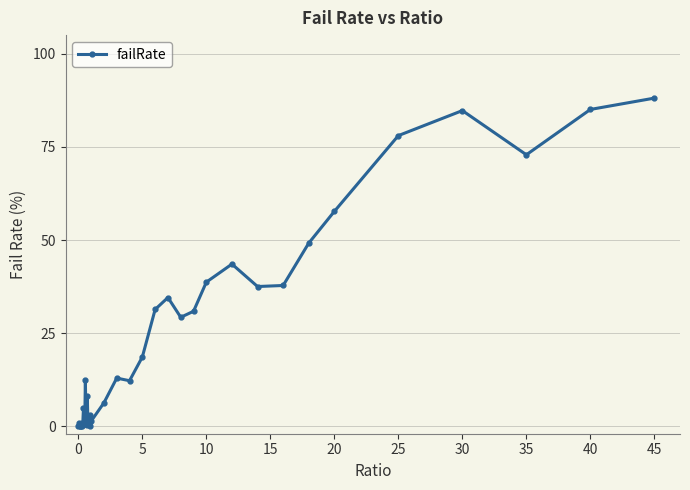

What is the maximum value shown in the chart?

88.1